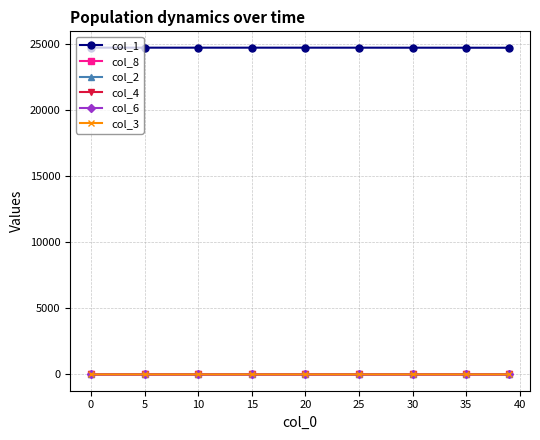

At how many categories does at least one series exceed 16567?

9